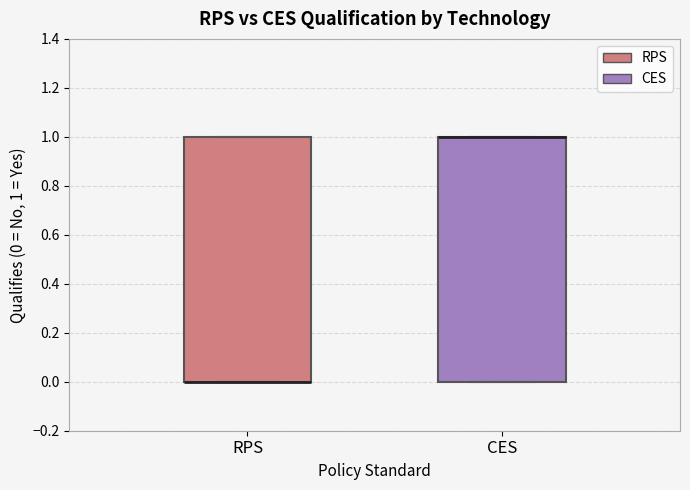

Reading left to right, read every box against the y-axis: the position of its median line, the range the box covers, and the ends of its whiskers. The values are not printed on the chart, so give them approximately, as read against the axis.

RPS: median 0 (drawn on the box's lower edge), box 0 to 1, whiskers 0 to 1
CES: median 1 (drawn on the box's upper edge), box 0 to 1, whiskers 0 to 1